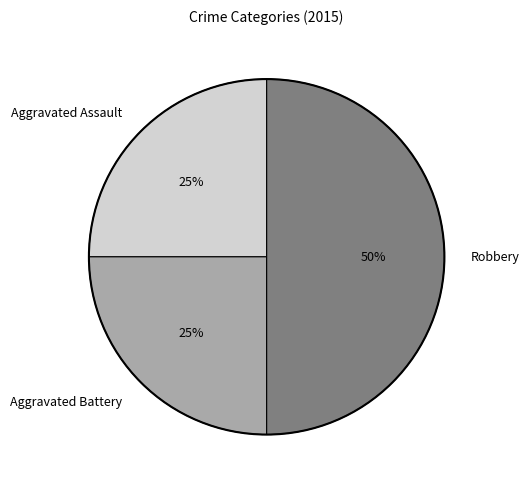

Between Robbery and Aggravated Battery, which is larger?

Robbery